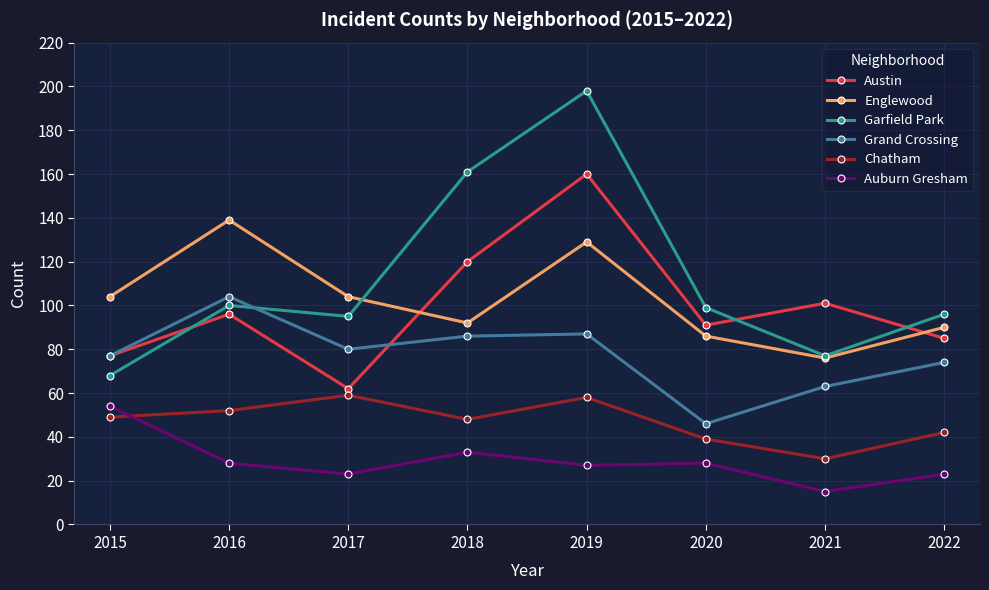

What is the value of the Garfield Park point at the 2nd from the left?

100